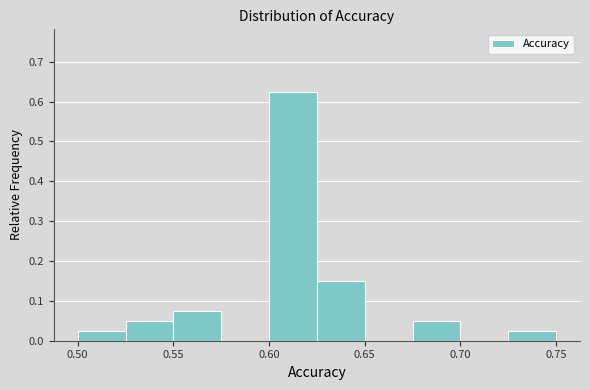

Over which range of the x-axis is the bar tallest?

0.600 to 0.625